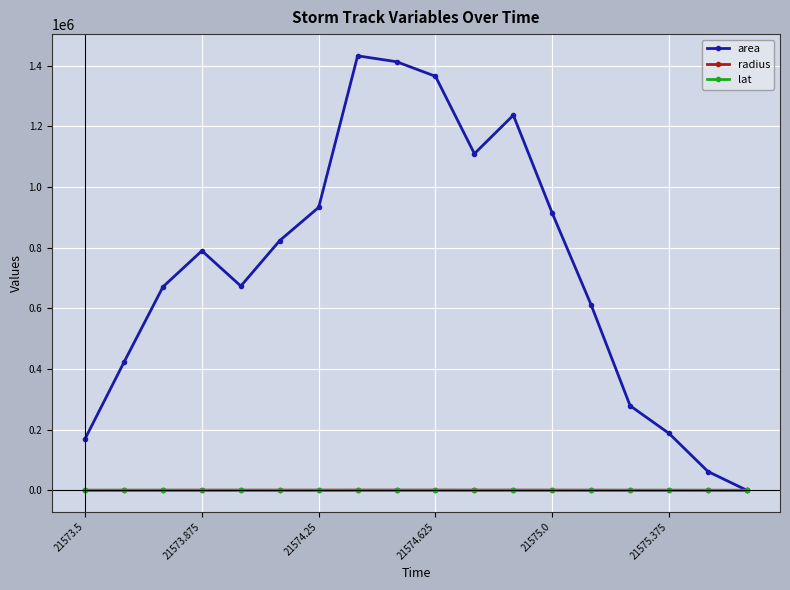

At how many categories does at least one series exceed 1038849?

5